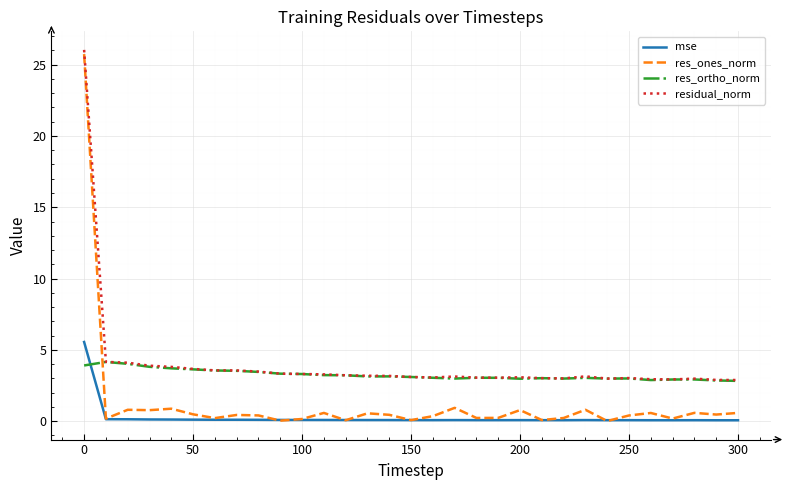

Which series has the largest range (max minus min)?

res_ones_norm